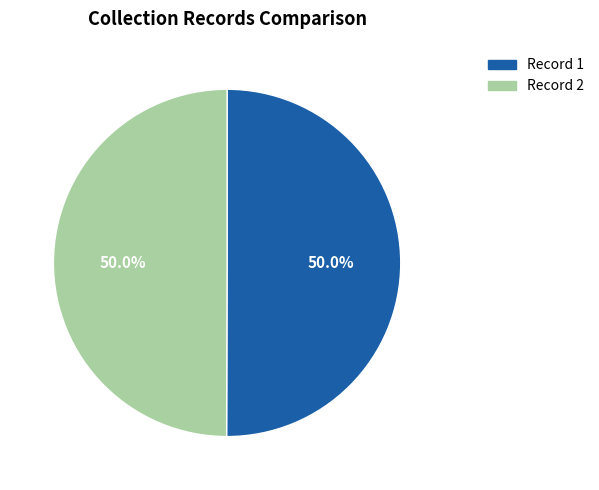

How many slices are in this pie chart?

2